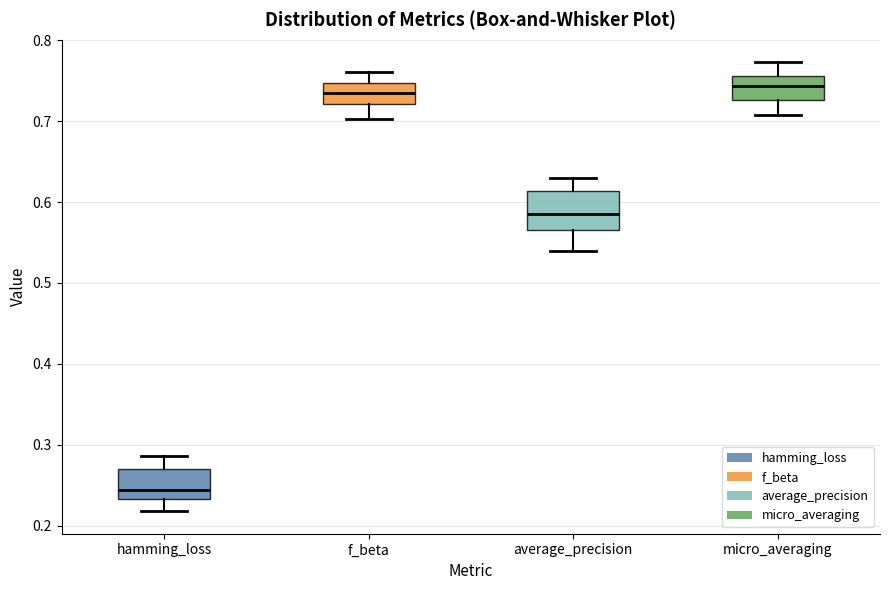

Which box has the lowest median line?

hamming_loss